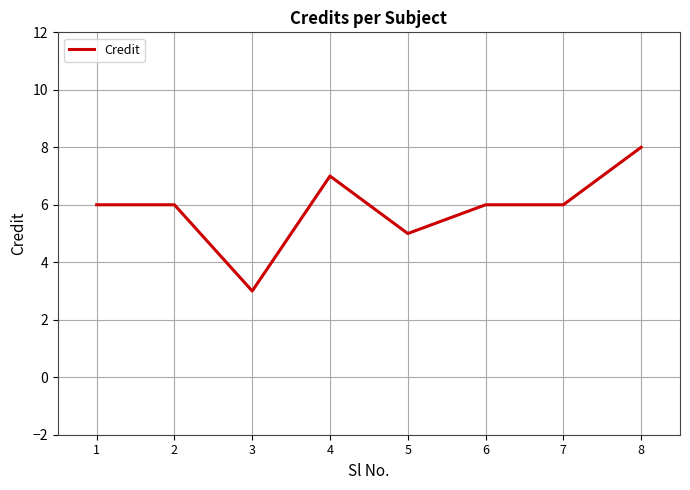

What value does the data have at 4?

7